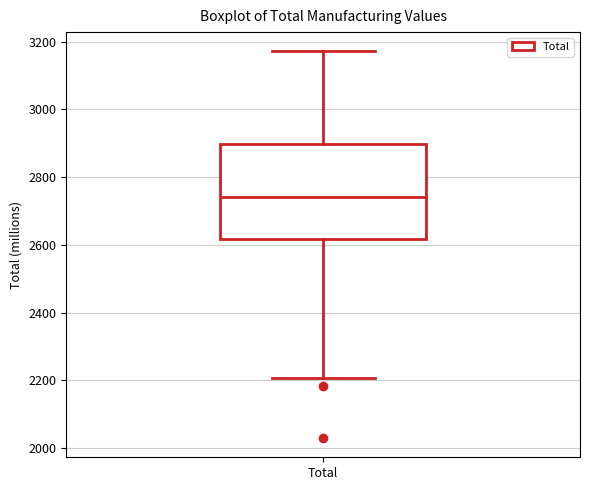

Transcribe this box plot: give where the median line is, the range the box spans, and where the two whiskers end, as read against the y-axis. The values are not printed on the chart, so give them approximately, as read against the axis.

median 2740, box 2620 to 2900, whiskers 2200 to 3180